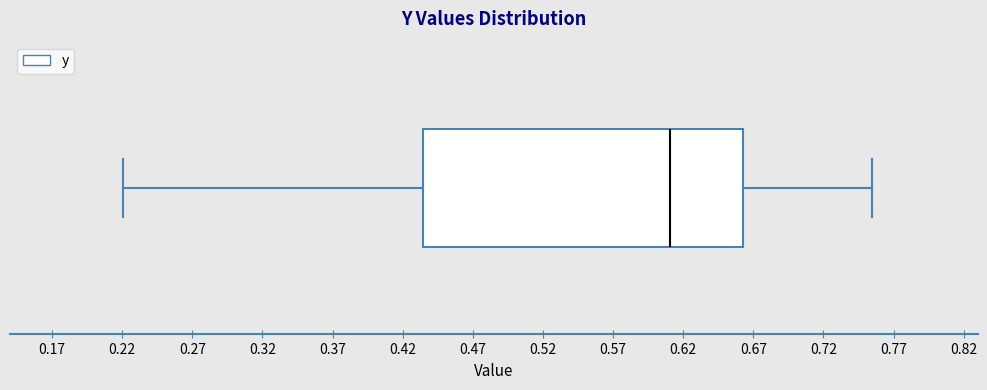

Read this box plot against the x-axis: the position of the median line, the range covered by the box, and the ends of both whiskers. The values are not printed on the chart, so give them approximately, as read against the axis.

median 0.610, box 0.435 to 0.665, whiskers 0.220 to 0.755